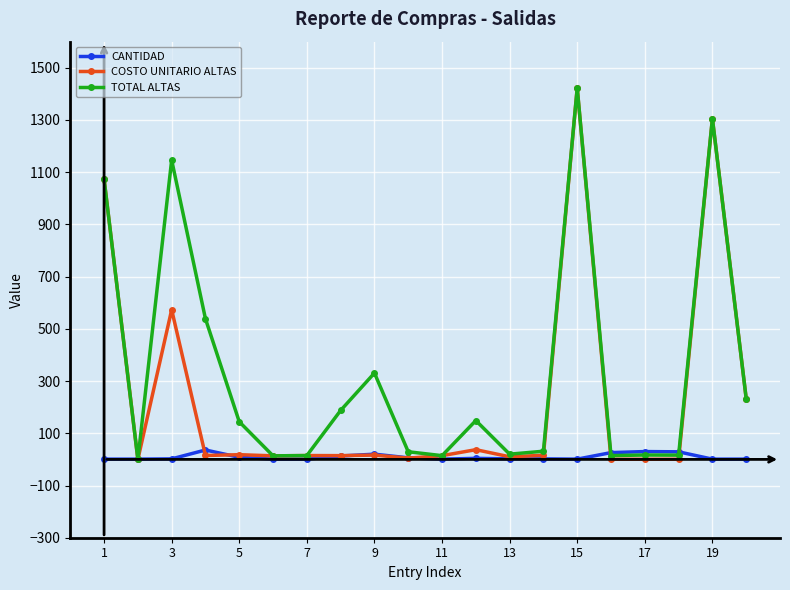

List the series in order of their overall mean, lowest first.

CANTIDAD, COSTO UNITARIO ALTAS, TOTAL ALTAS